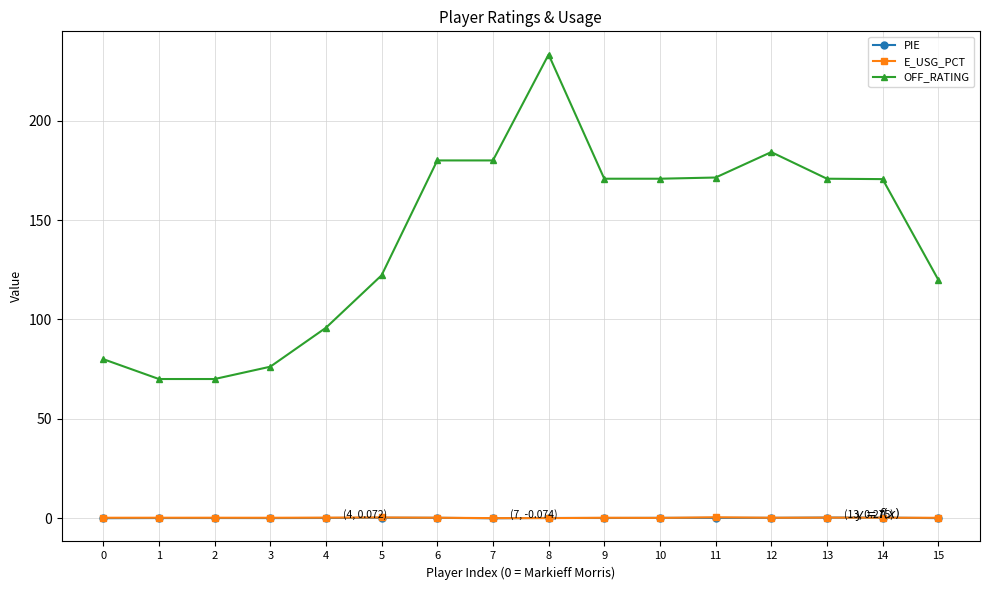

True or false: PIE has a value of 0.1 at 8.

True